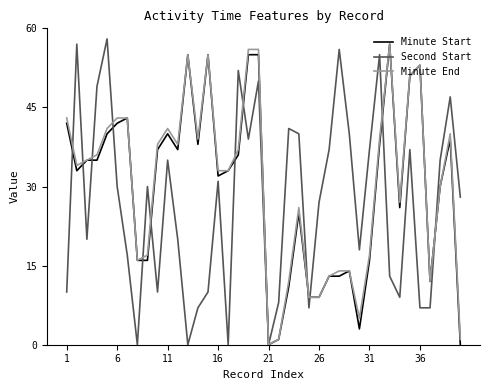

What is the greatest value displayed?

58